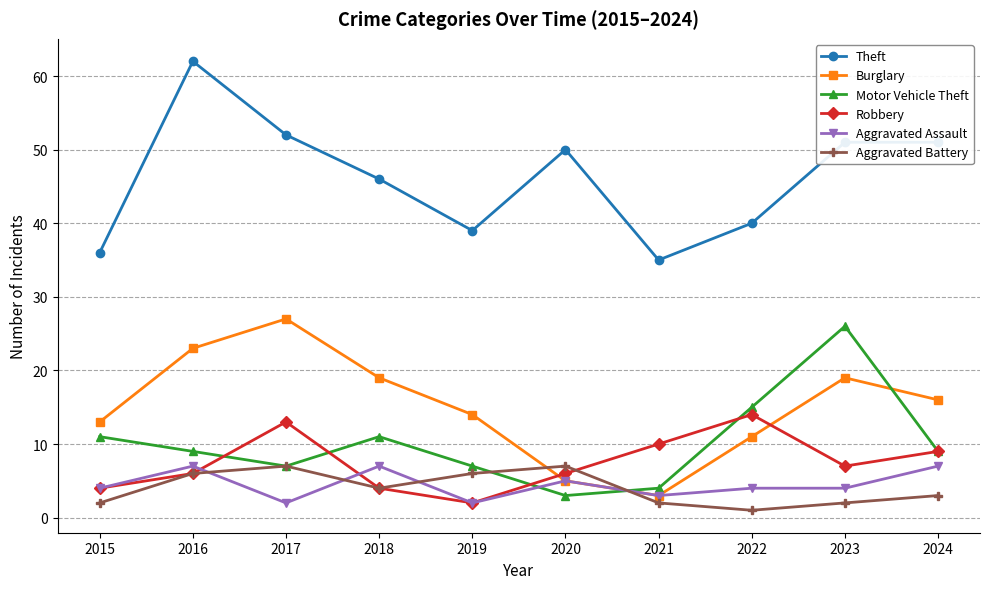

At how many categories does at least one series exceed 34?

10